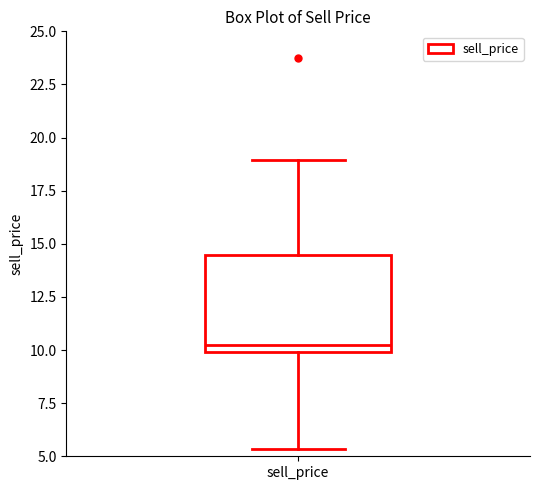

Read this box plot against the y-axis: the position of the median line, the range covered by the box, and the ends of both whiskers. The values are not printed on the chart, so give them approximately, as read against the axis.

median 10.0 (just above the box's lower edge), box 10.0 to 14.5, whiskers 5.5 to 19.0